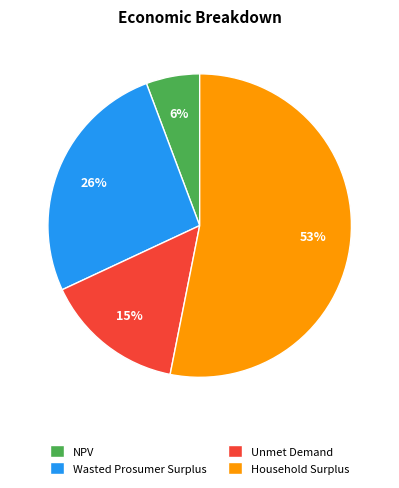

Is the sum of Unmet Demand and Wasted Prosumer Surplus greater than half?

No